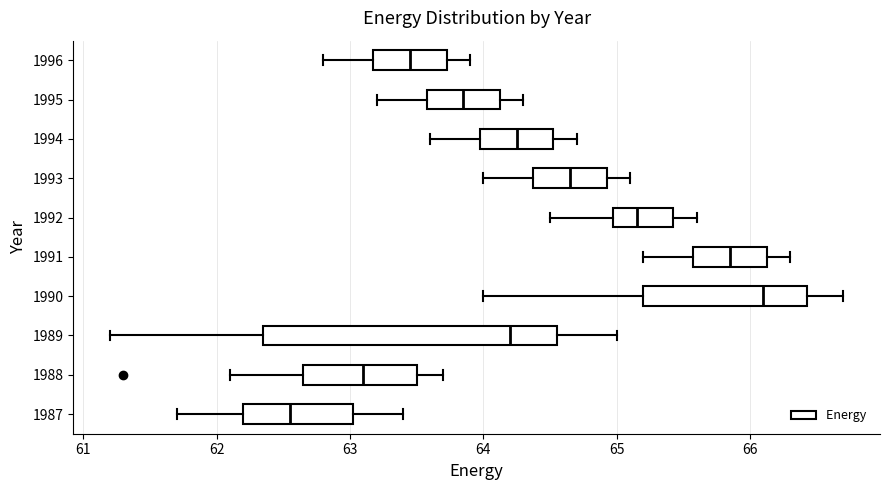

Which box is the widest, from its left edge to its right edge?

1989